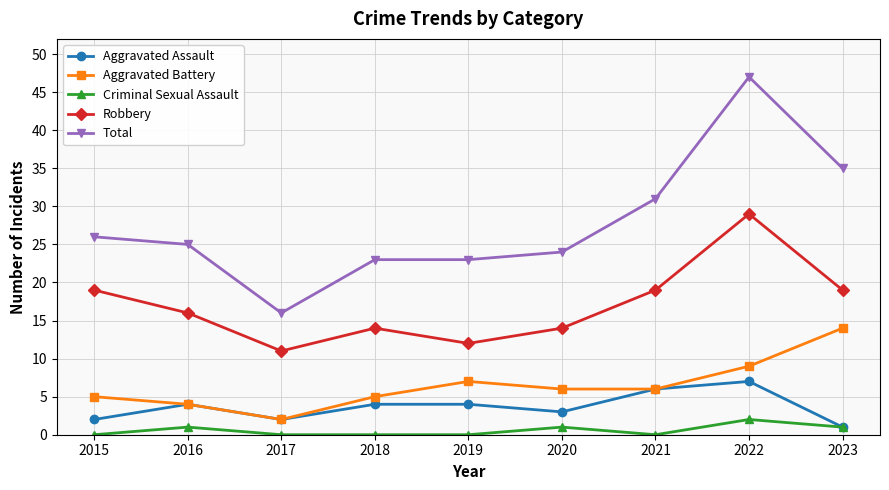

What are all the series names shown in the legend?

Aggravated Assault, Aggravated Battery, Criminal Sexual Assault, Robbery, Total